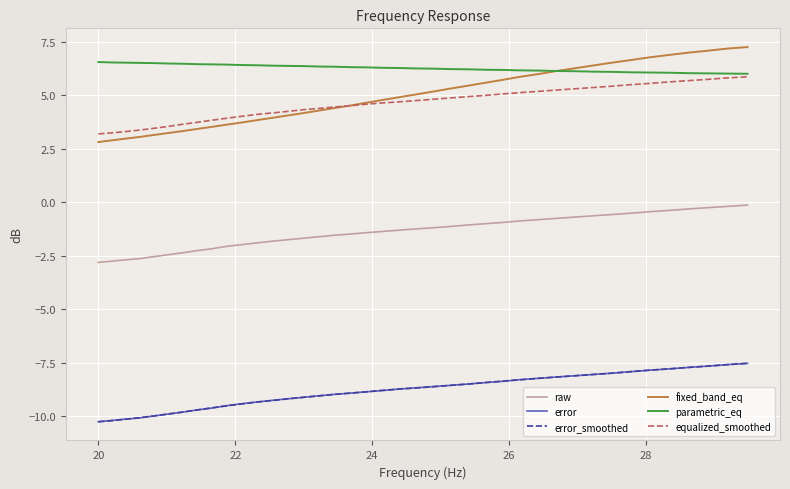

Which series has the largest total across all categories?

parametric_eq